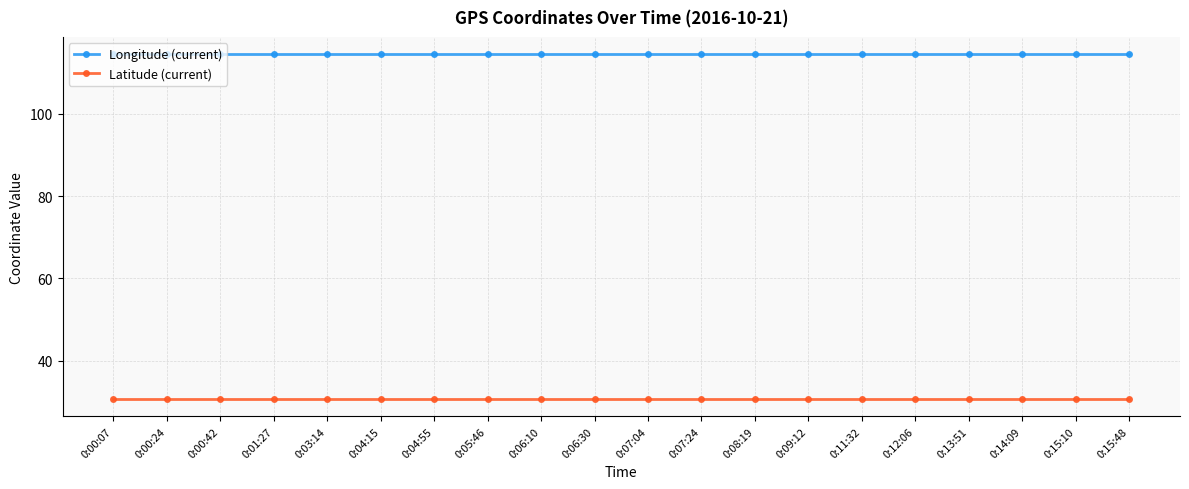

What is the label of the 16th point from the left?

0:12:06